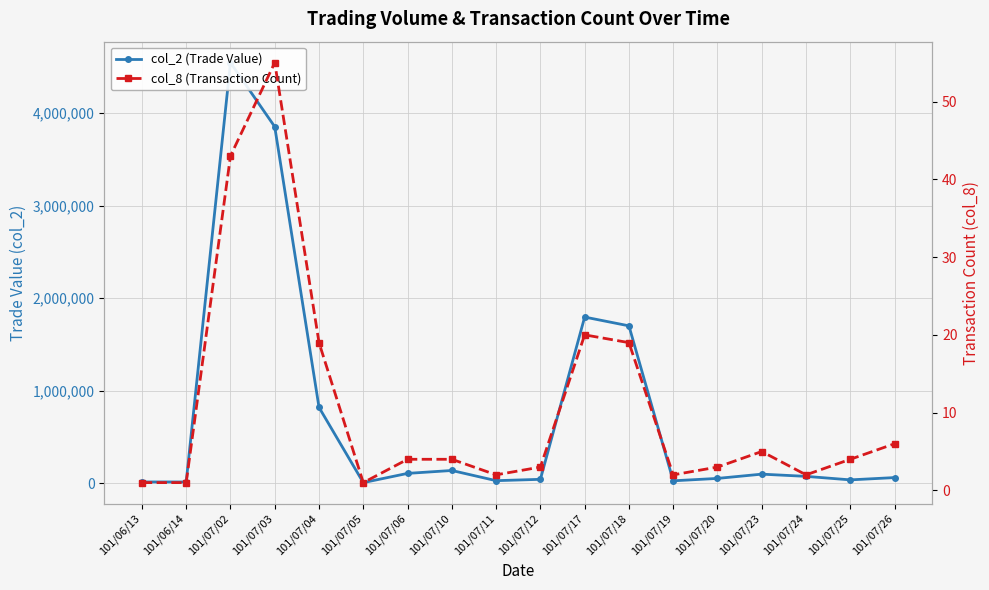

What is the label of the 17th point from the left?

101/07/25